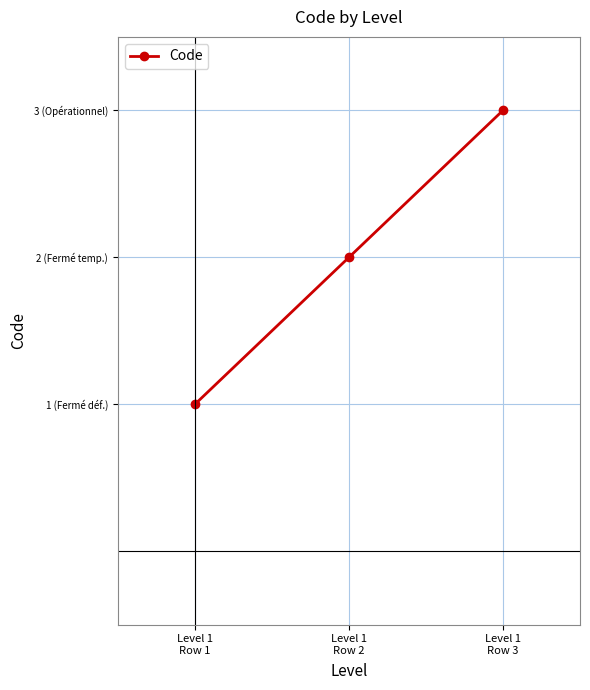

List the labels in order of value, largest first.

Level 1
Row 3, Level 1
Row 2, Level 1
Row 1